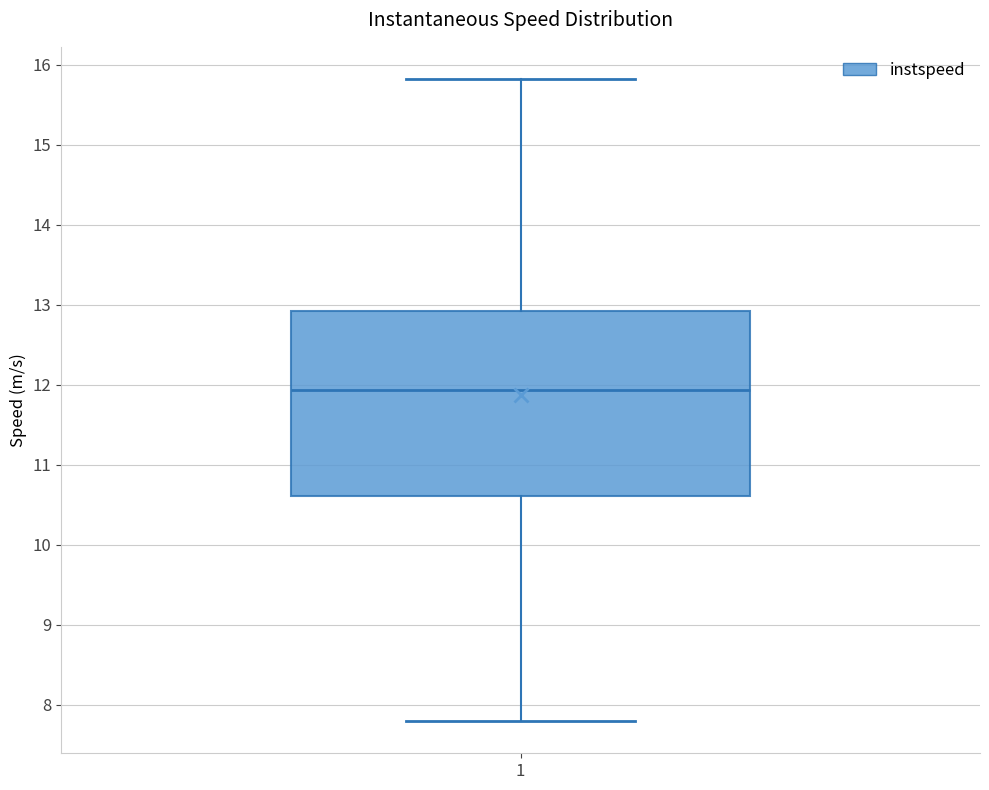

Where is the upper edge of the box at x = 1 on the y-axis? The values are not printed on the chart, so give them approximately, as read against the axis.

12.9